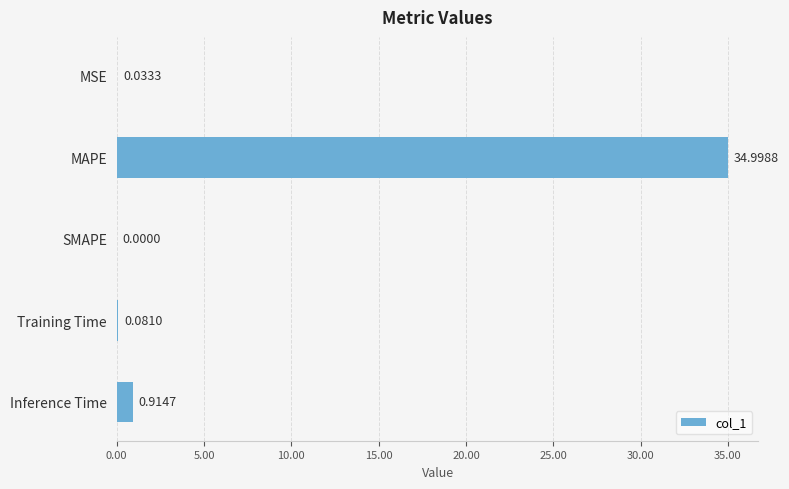

Where is the data nearest to the value 17?

Inference Time